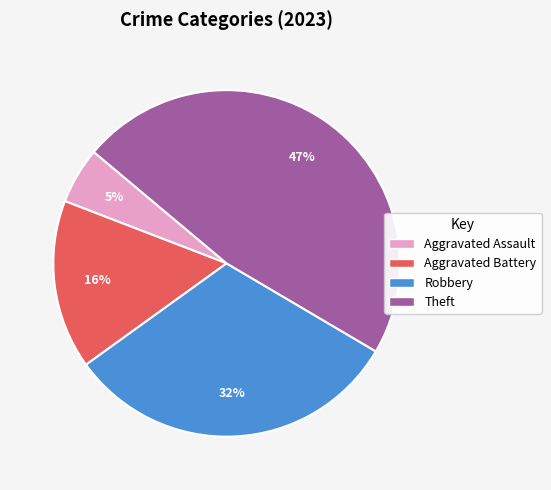

What percentage is the Aggravated Battery slice, to the nearest percent?

16%